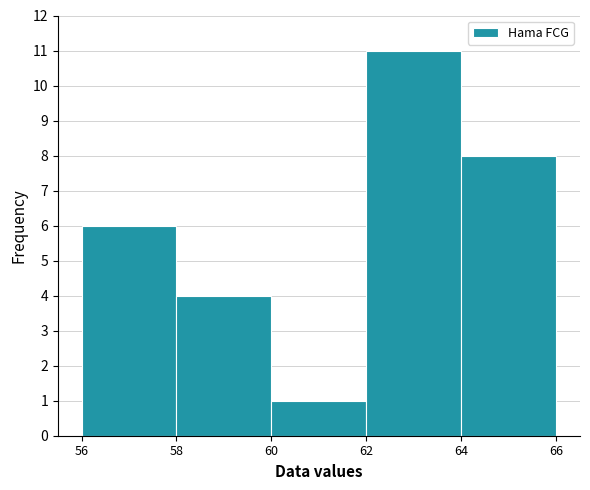

Reading left to right, transcribe this chart: for each bar, give the range it covers on the x-axis and its height. The values are not printed on the chart, so give them approximately, as read against the axis.

56 to 58: 6
58 to 60: 4
60 to 62: 1
62 to 64: 11
64 to 66: 8